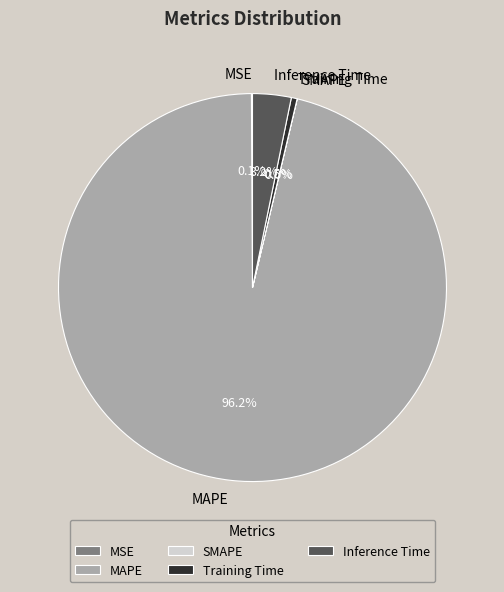

Combined, what portion of the pie is Training Time and Inference Time?

3.7%